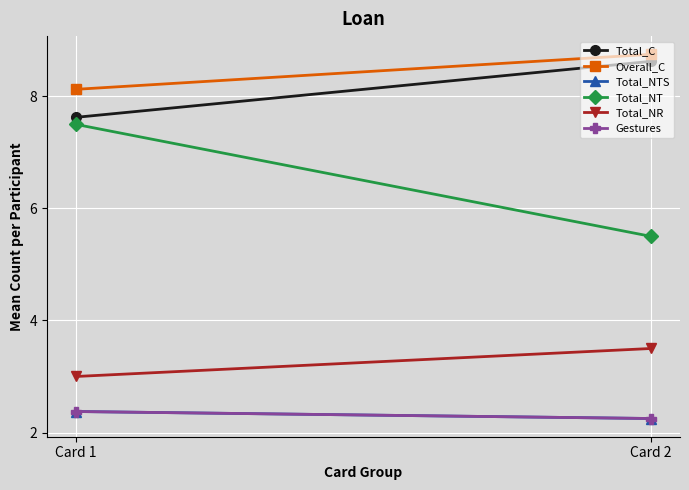

At which label does Total_NTS reach its peak?

Card 1